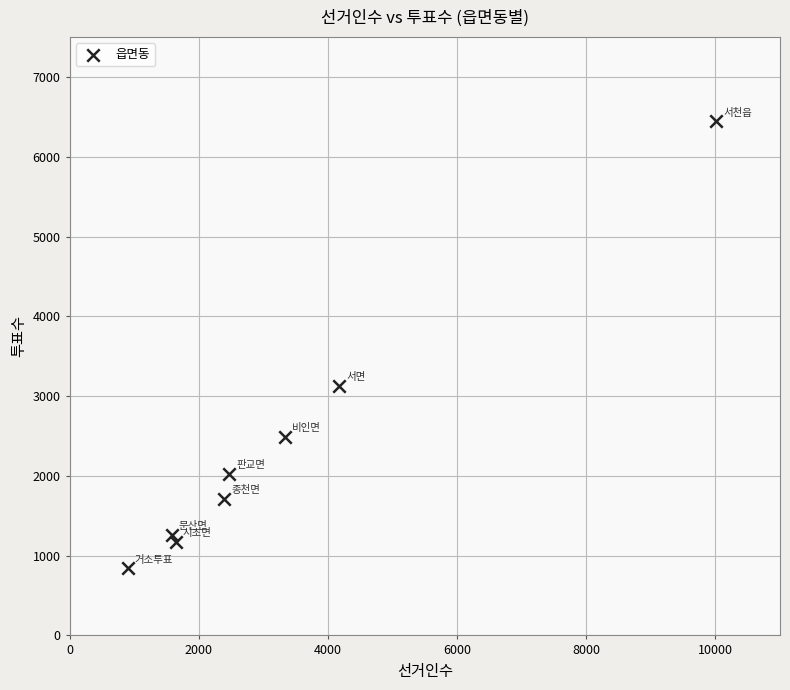

What is the average Y value?

2385